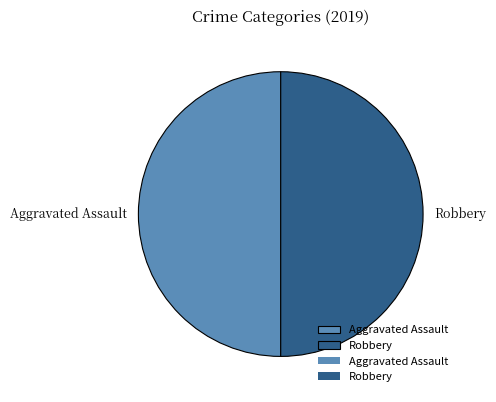

Approximately how many times larger is the value at Aggravated Assault compared to Robbery?

1.0